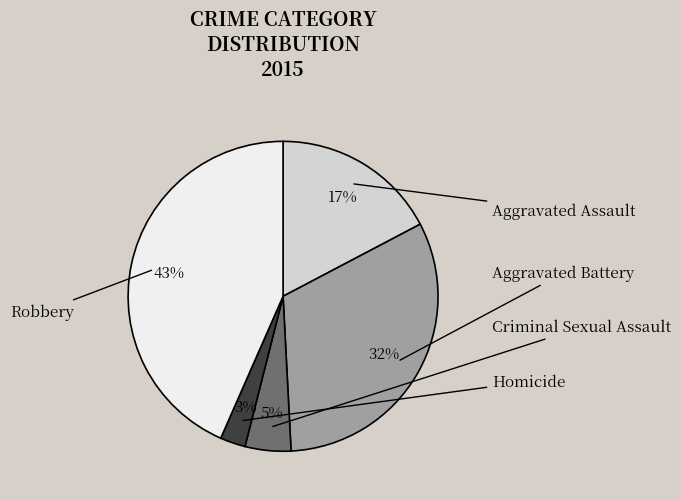

Is it true that Homicide is 1% of the pie?

False